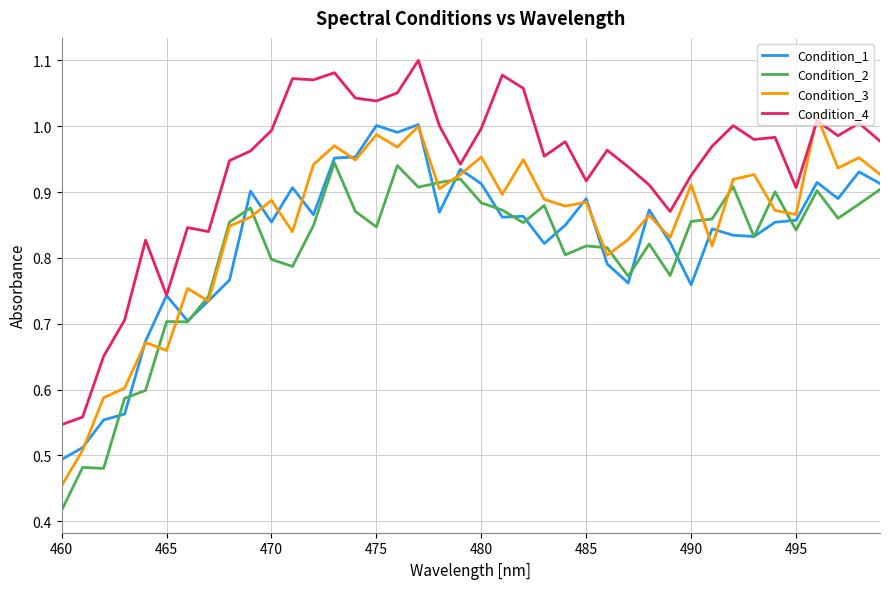

List the series in order of their overall mean, highest first.

Condition_4, Condition_3, Condition_1, Condition_2